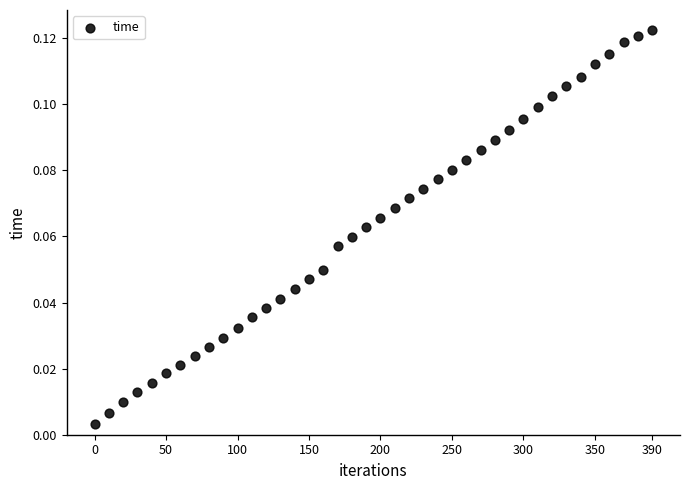

What is the range of X values (max minus min)?

390.0